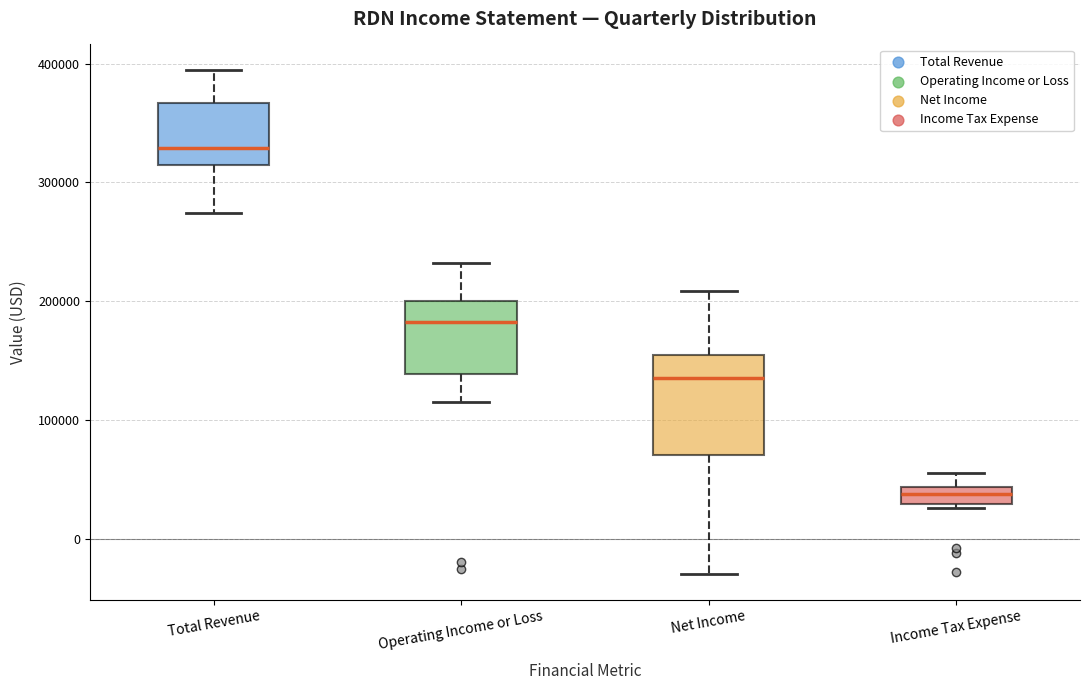

Which box is the tallest, from its lower edge to its upper edge?

Net Income